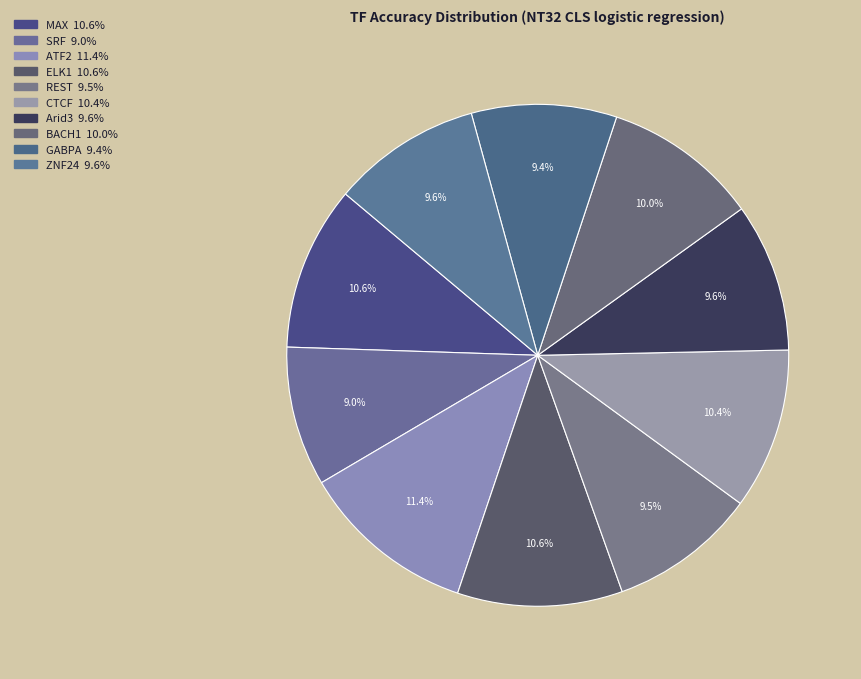

Does CTCF represent more than half of the total?

No